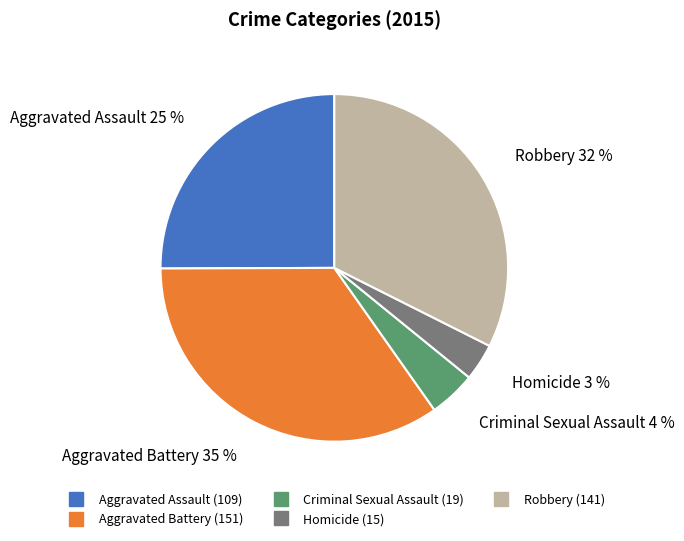

True or false: Aggravated Assault accounts for 35% of the total.

False